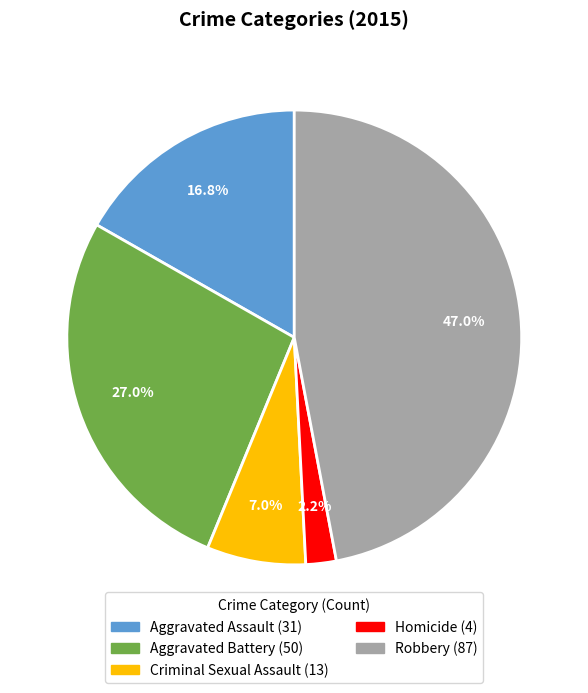

Which category has the biggest portion of the pie?

Robbery